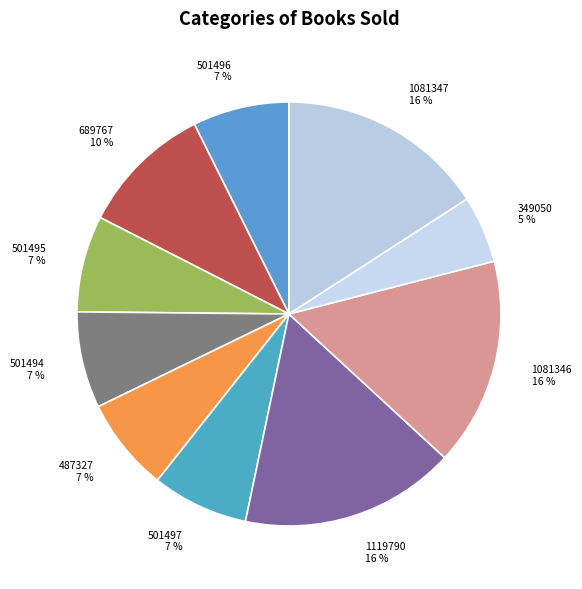

Is it true that 689767 is 10% of the pie?

True